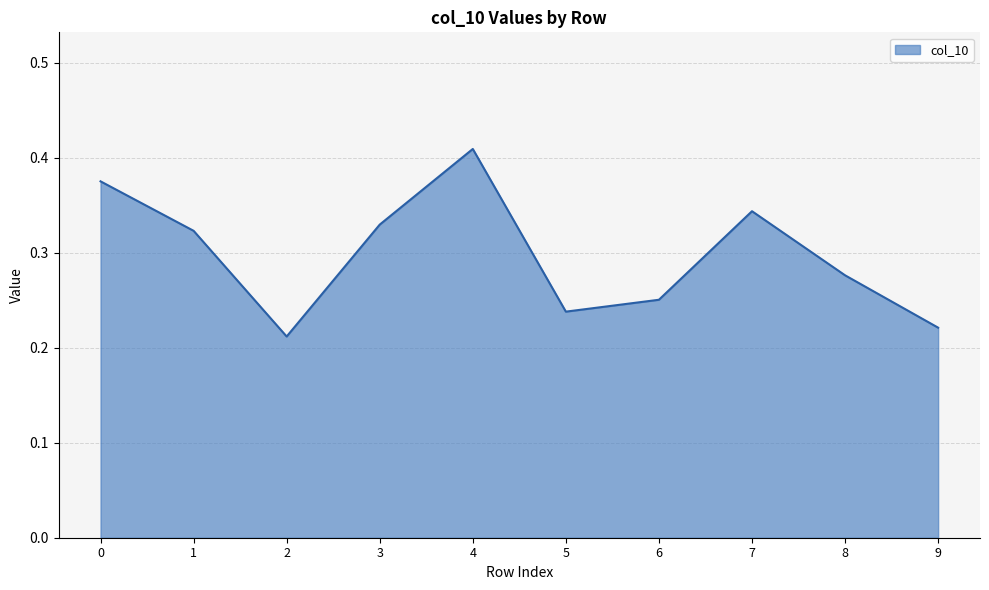

True or false: the data shows 0.1 at 8.

False